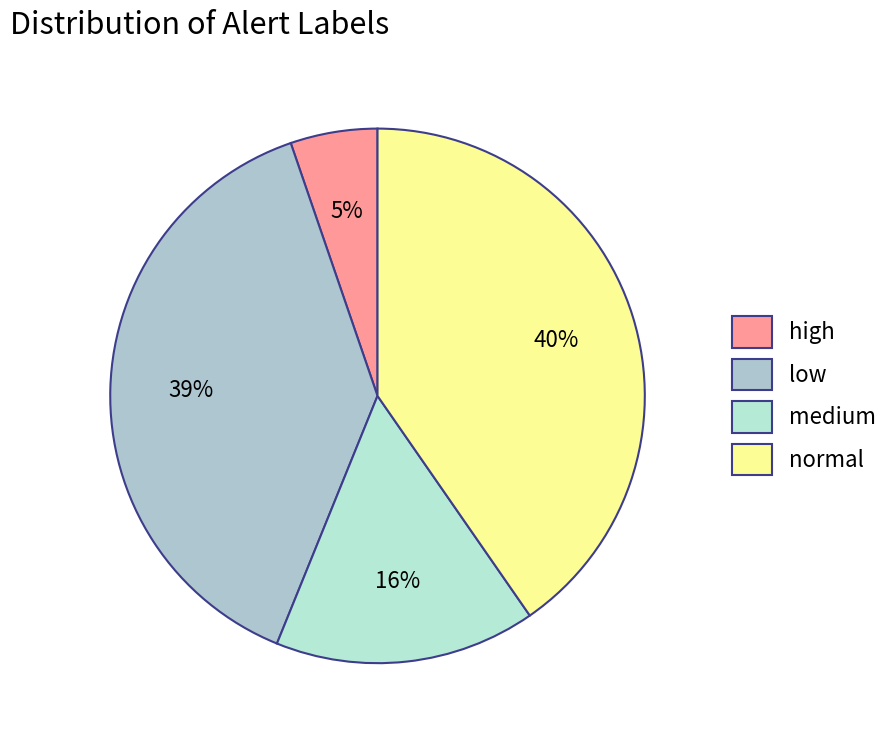

Rank the categories by value from highest to lowest.

normal, low, medium, high